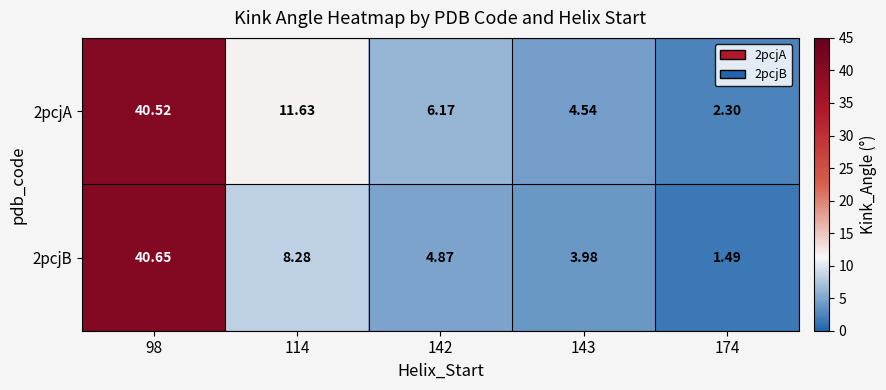

At which category is the sum across all series the highest?

98